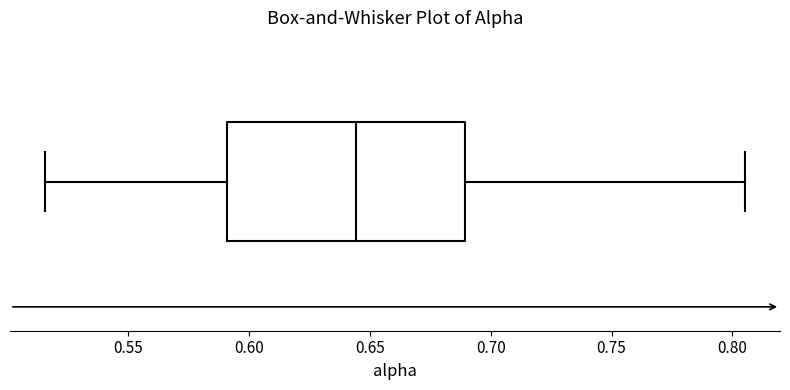

Transcribe this box plot: give where the median line is, the range the box spans, and where the two whiskers end, as read against the x-axis. The values are not printed on the chart, so give them approximately, as read against the axis.

median 0.645, box 0.590 to 0.690, whiskers 0.515 to 0.805